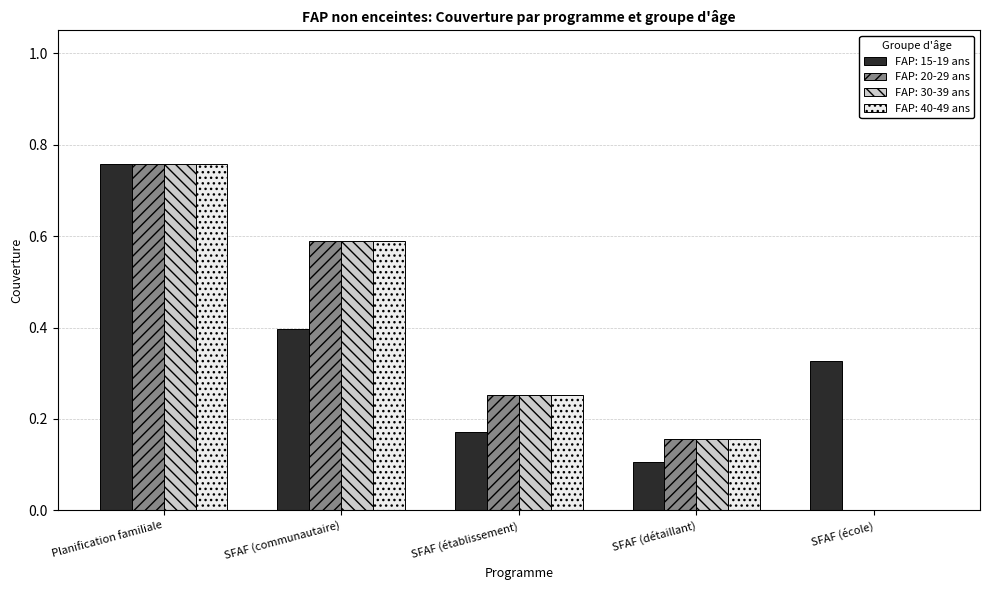

Are the bars horizontal?

No